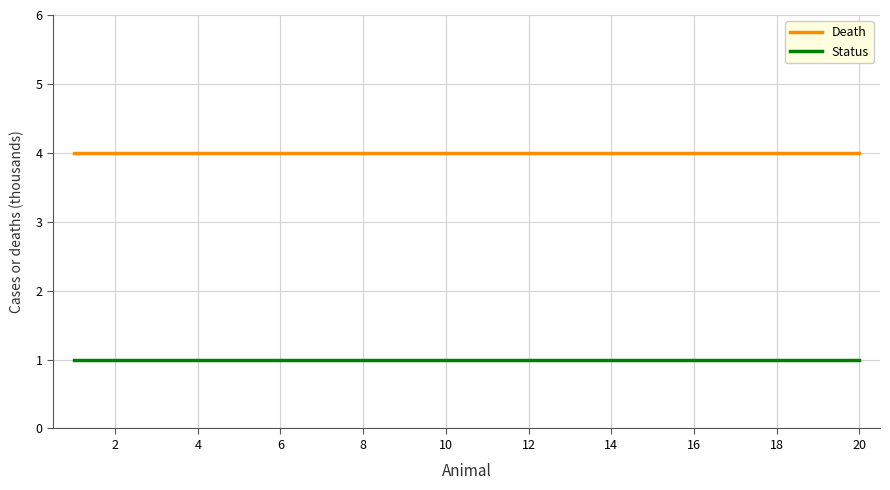

True or false: Death and Status intersect in this chart.

False